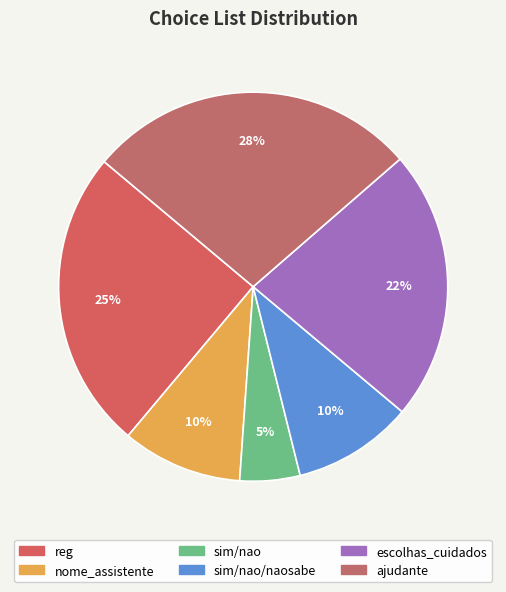

Is there a majority slice in this chart?

No